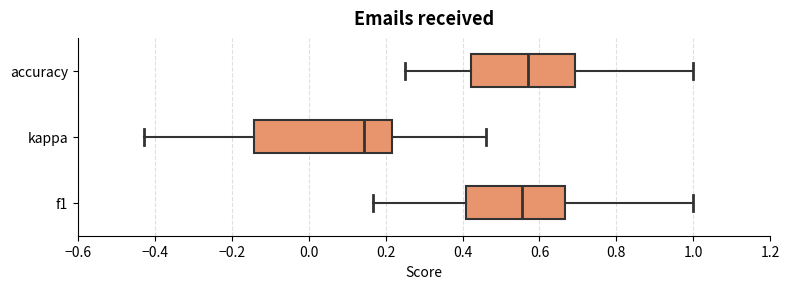

Where is the right edge of the box for f1 on the x-axis? The values are not printed on the chart, so give them approximately, as read against the axis.

0.66